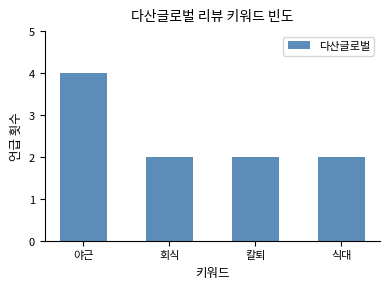

Between 야근 and 식대, which is larger?

야근